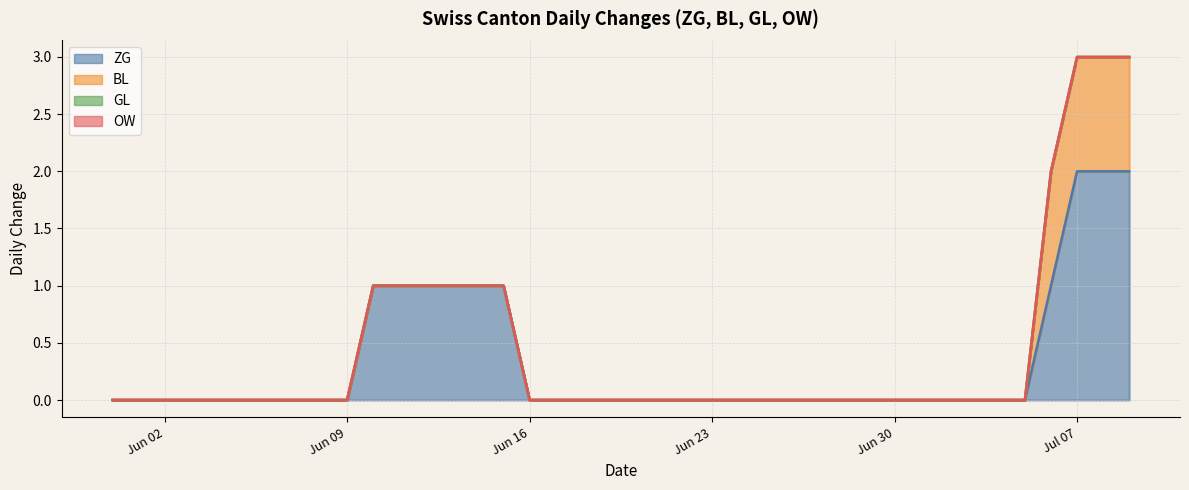

True or false: OW has more than 2 interior local peaks.

False